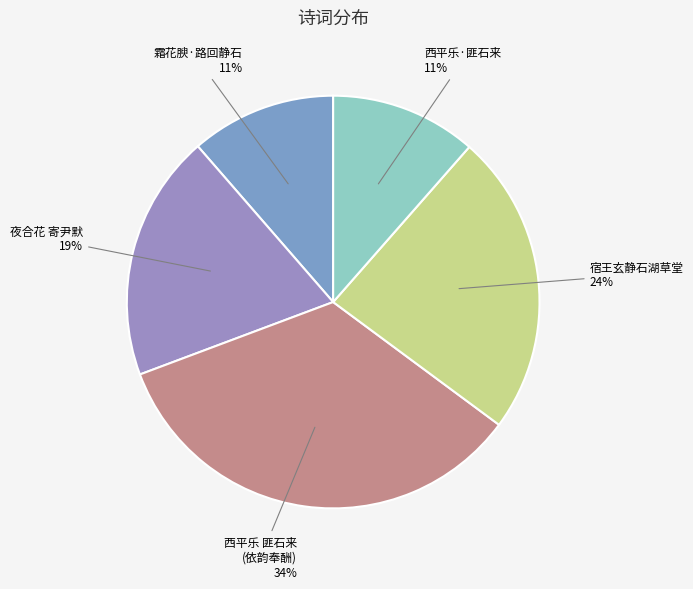

Rank the categories by value from lowest to highest.

霜花腴·路回静石, 西平乐·匪石来静石湾, 夜合花 寄尹默重庆静石湾, 宿王玄静石湖草堂, 西平乐 匪石来静石湾，夜谈甚乐，归而赋此见寄，依韵奉酬